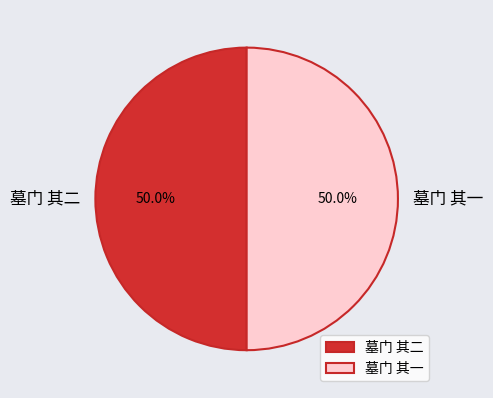

How many slices are in this pie chart?

2